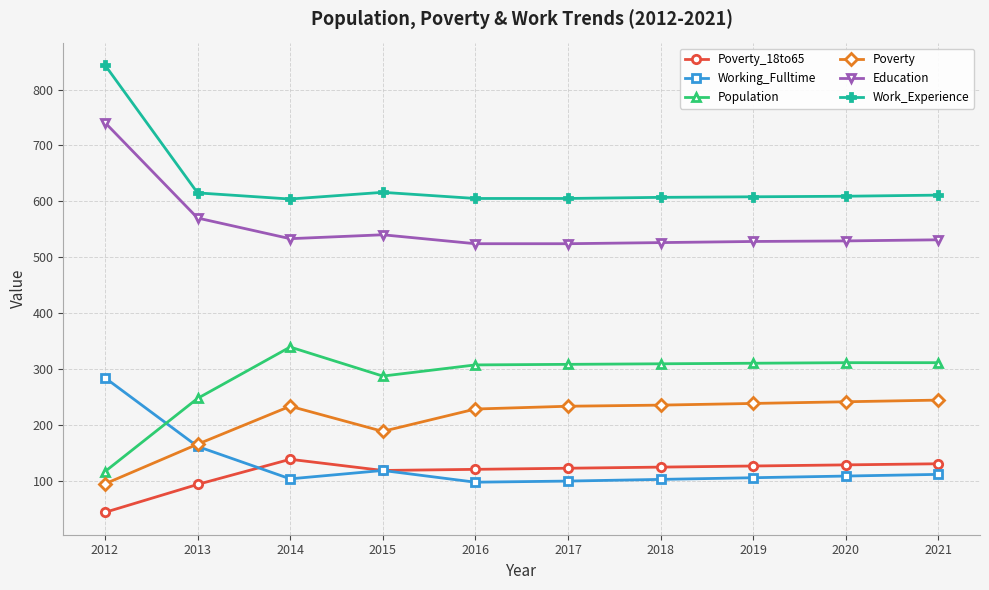

What is the value of the Working_Fulltime point at the 7th from the left?

102